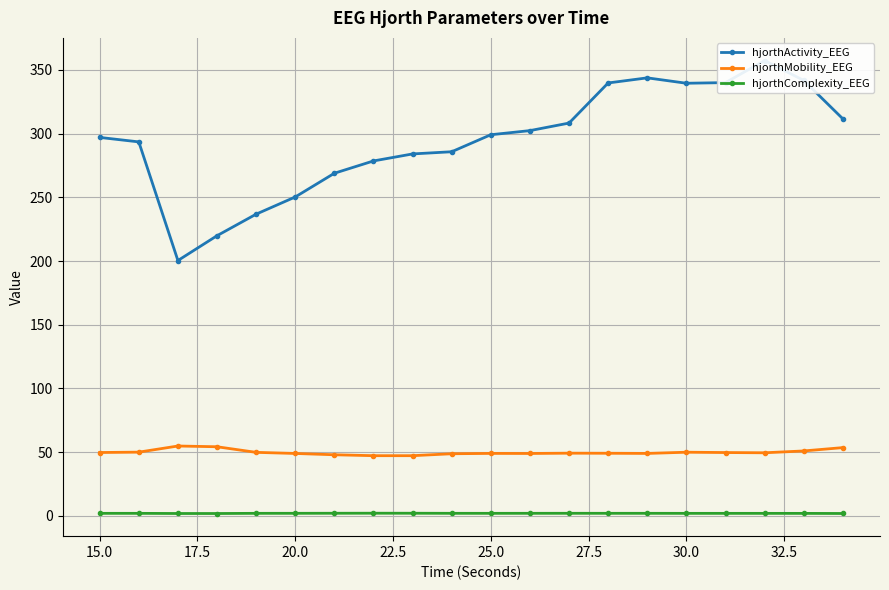

Which series has the largest total across all categories?

hjorthActivity_EEG